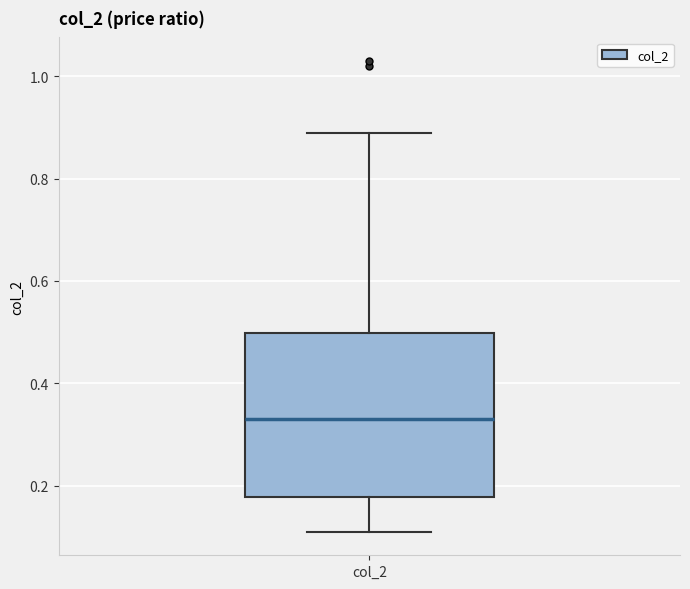

Transcribe this box plot: give where the median line is, the range the box spans, and where the two whiskers end, as read against the y-axis. The values are not printed on the chart, so give them approximately, as read against the axis.

median 0.34, box 0.18 to 0.50, whiskers 0.12 to 0.90